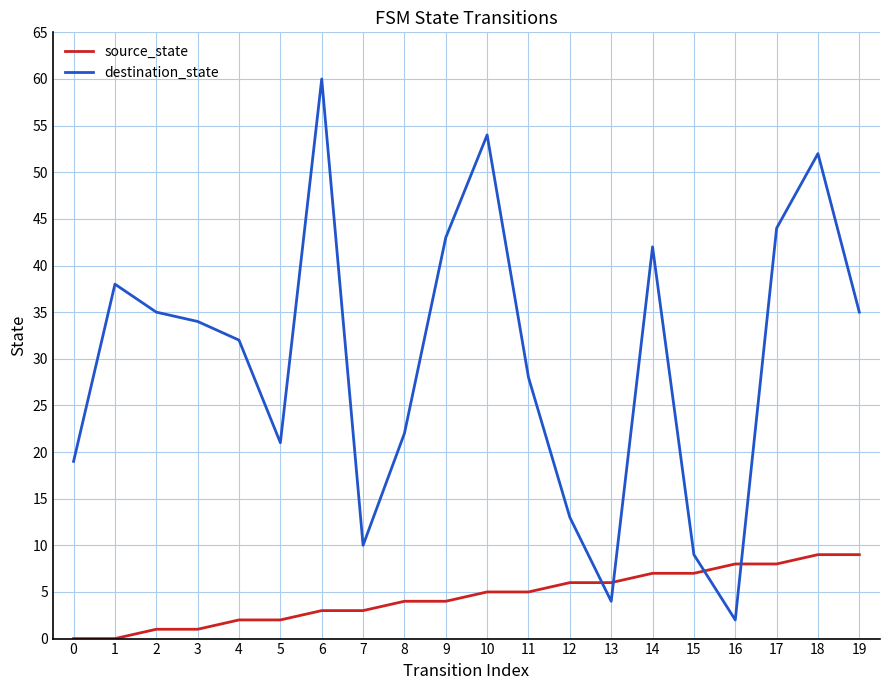

Is the value of source_state at 2 greater than the value of destination_state at 8?

No